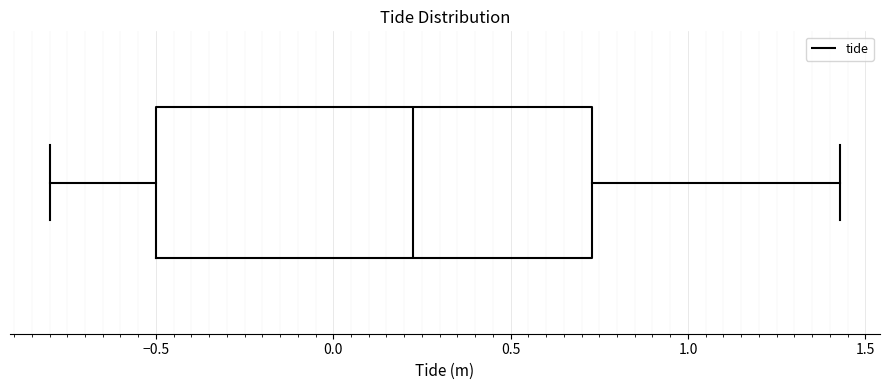

Transcribe this box plot: give where the median line is, the range the box spans, and where the two whiskers end, as read against the x-axis. The values are not printed on the chart, so give them approximately, as read against the axis.

median 0.25, box -0.50 to 0.75, whiskers -0.80 to 1.45